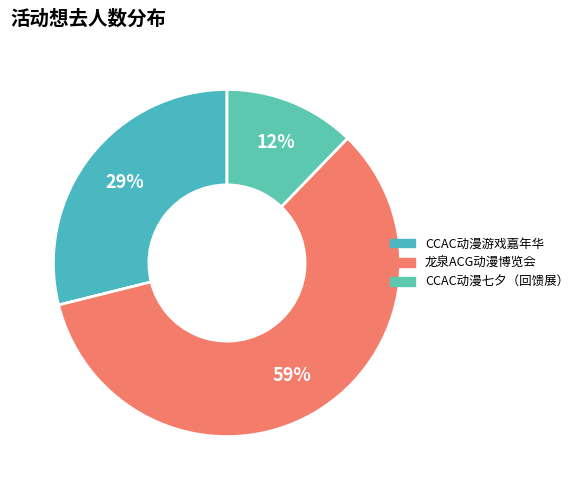

Rank the categories by value from lowest to highest.

丽水·CCAC动漫七夕（回馈展）, 丽水·CCAC动漫游戏嘉年华, 丽水·龙泉ACG动漫游戏博览会